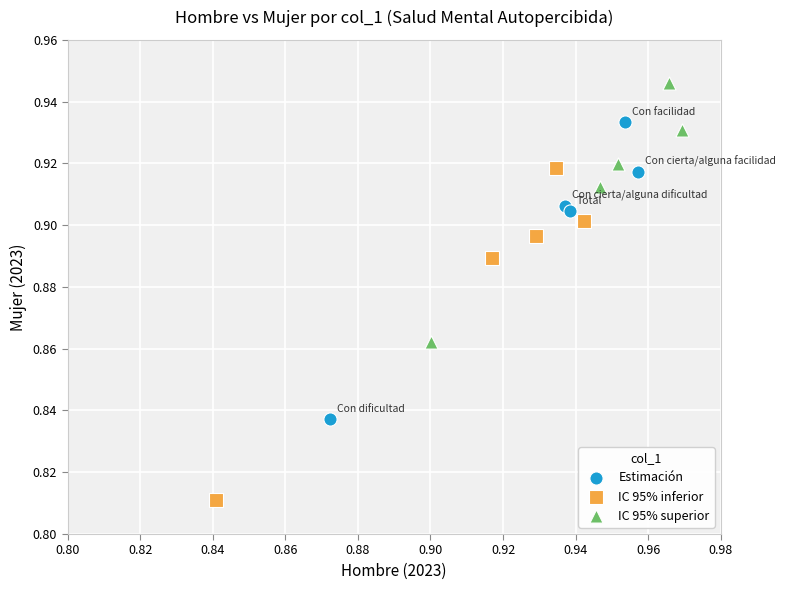

Which series reaches the minimum Y coordinate?

IC 95% inferior